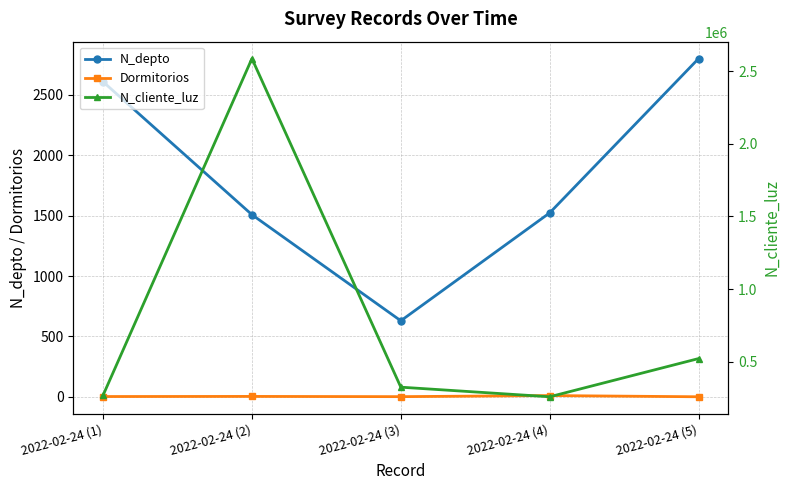

Does the chart have visible grid lines?

Yes